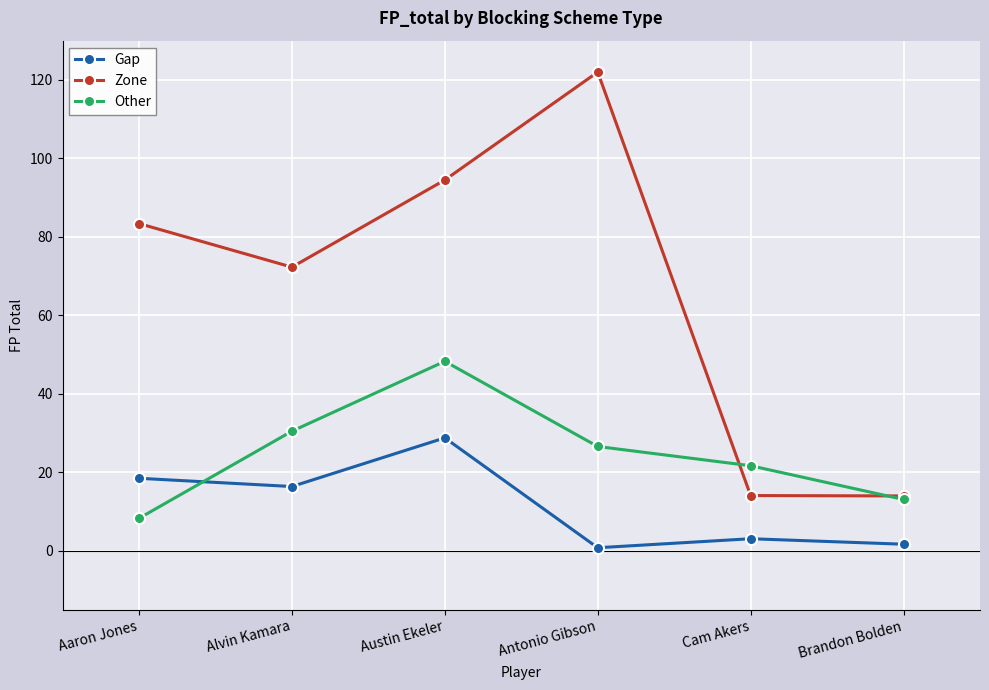

What is the approximate value of Other at Austin Ekeler?

48.3